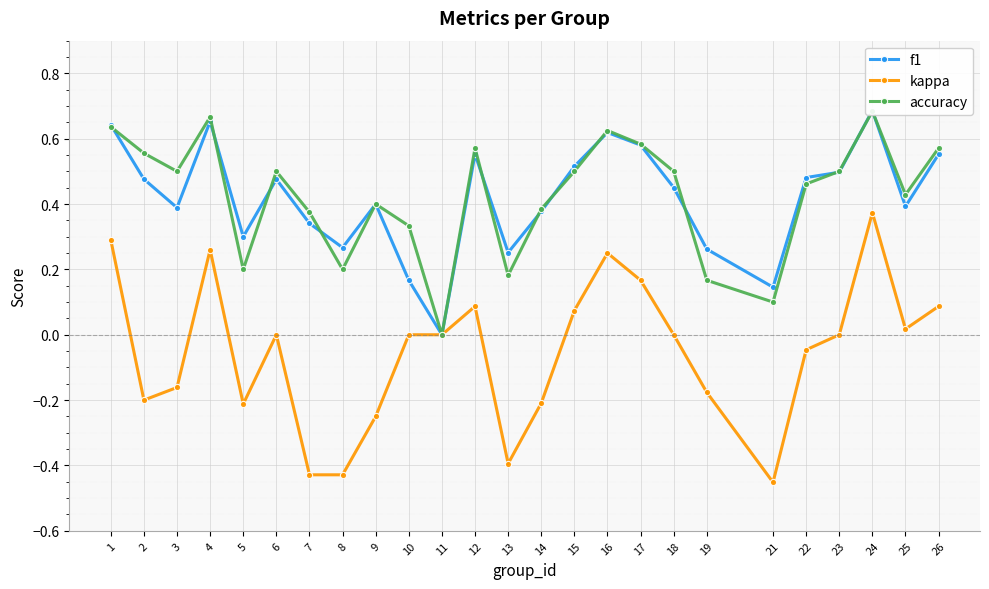

What is the sum of all f1 values?

10.5